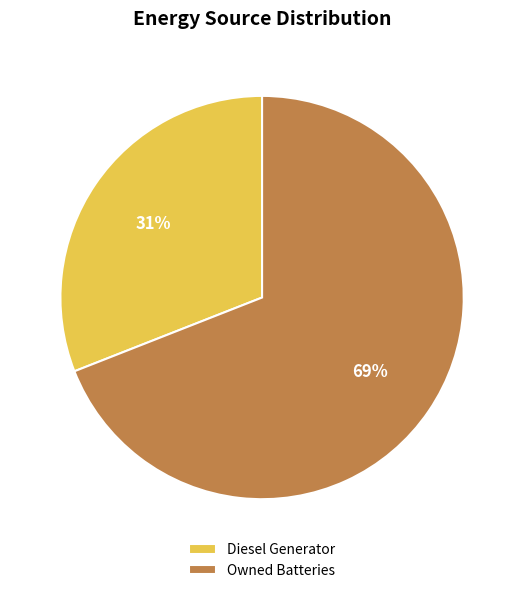

What is the largest slice in the pie chart?

Owned Batteries